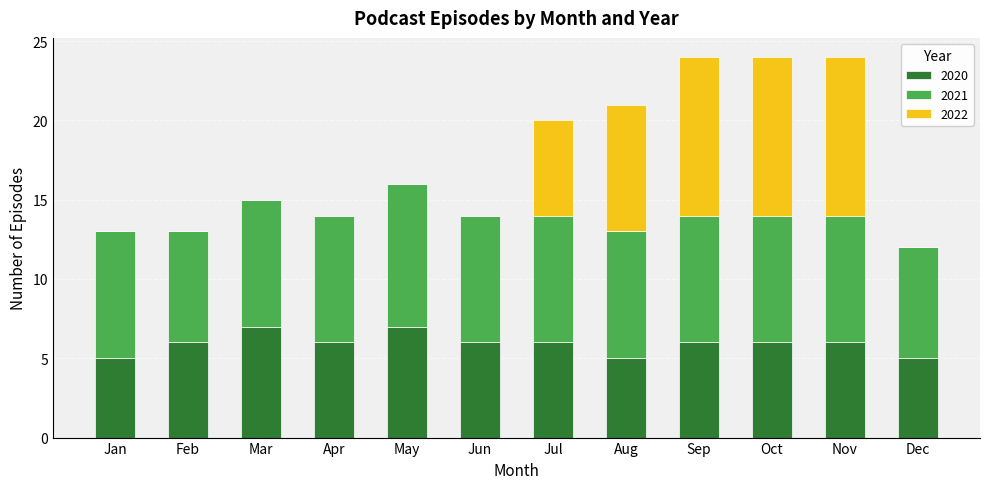

What is the highest value of the 2020 series?

7